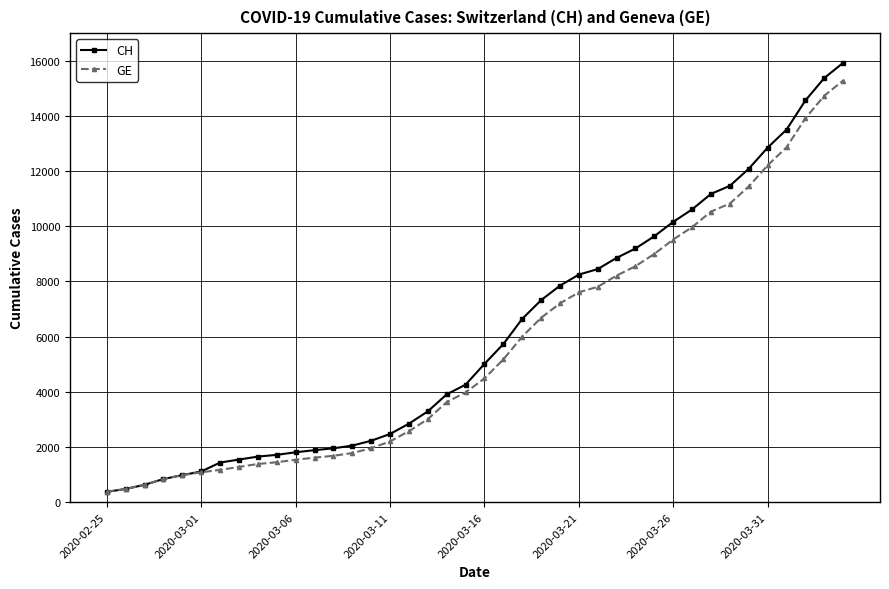

What is the minimum value shown in the chart?

375